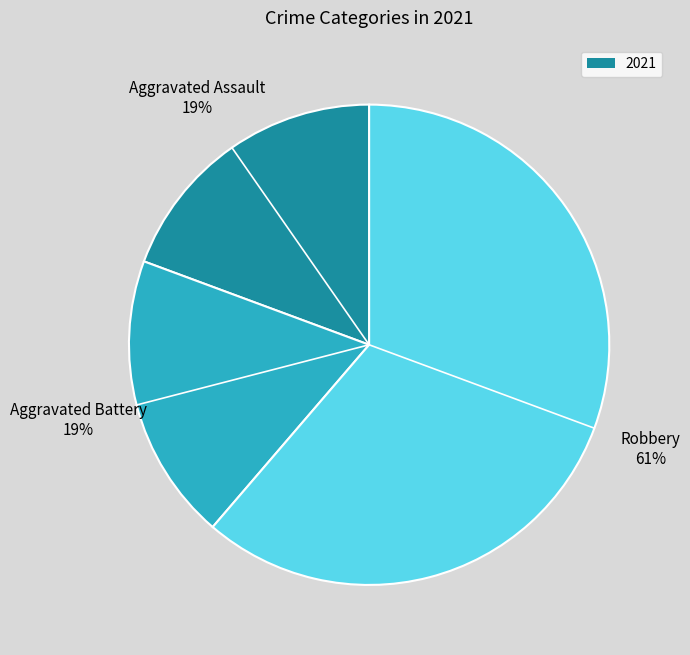

Is there any slice that represents more than half of the pie?

Yes